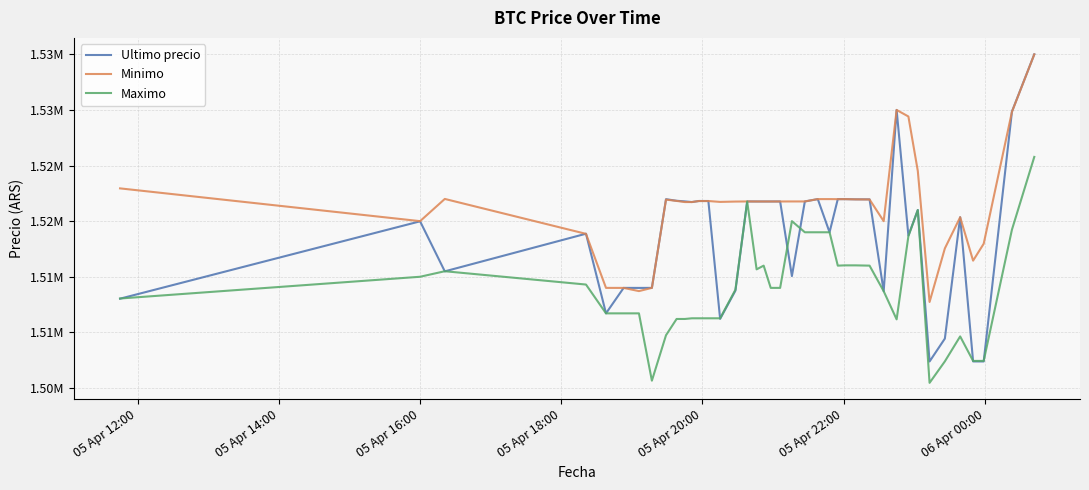

What is the difference between the maximum and minimum values in the Maximo series?

20313.5